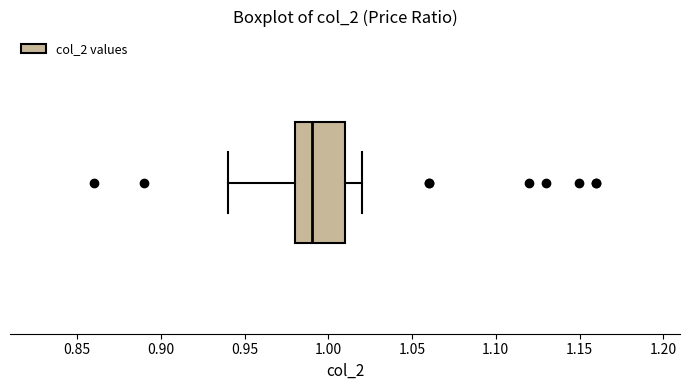

Where is the right edge of the box on the x-axis? The values are not printed on the chart, so give them approximately, as read against the axis.

1.01